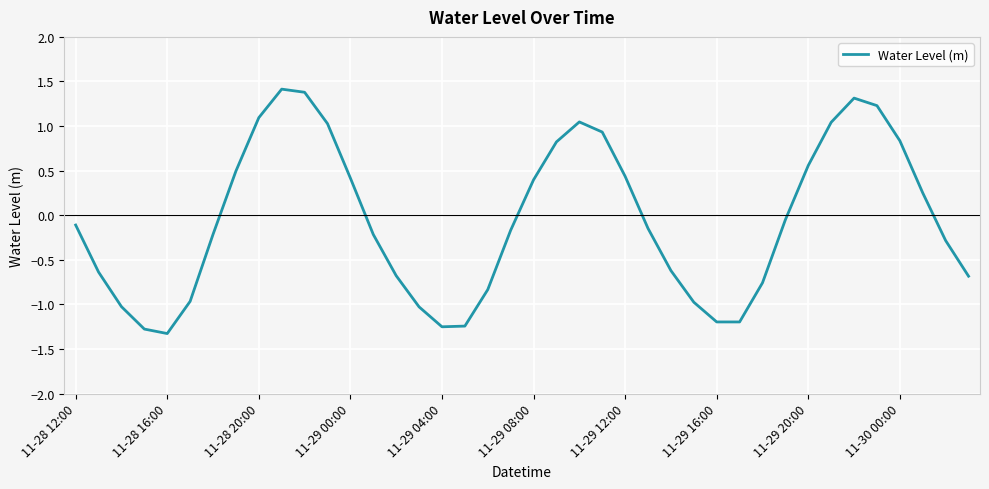

What is the difference between the maximum and minimum values?

2.7